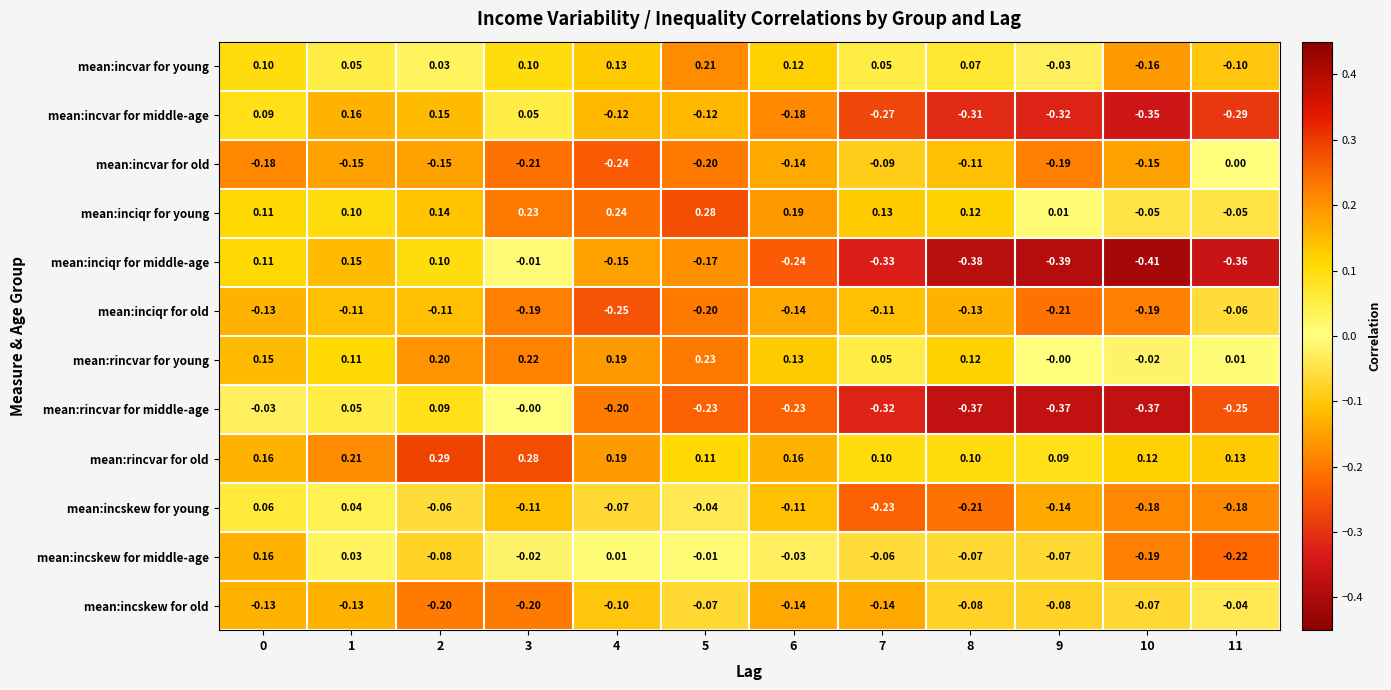

How many categories are shown in the chart?

12